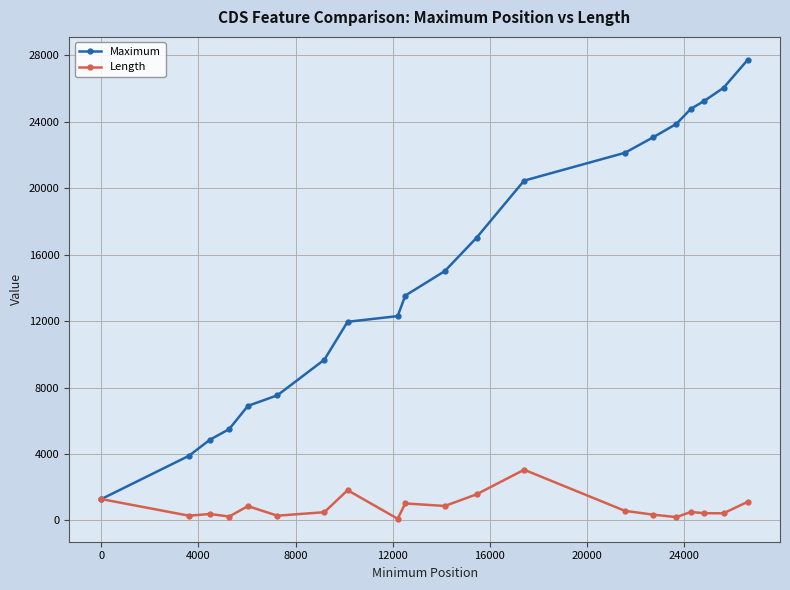

Which series has the widest spread of values?

Maximum